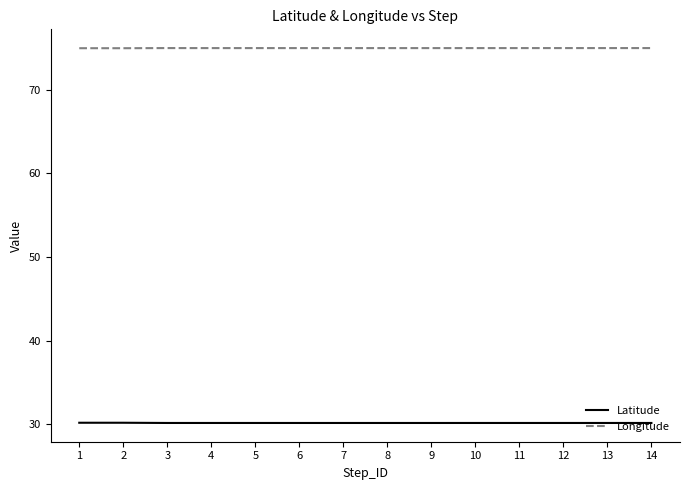

What is the average value of the Longitude series?

75.0